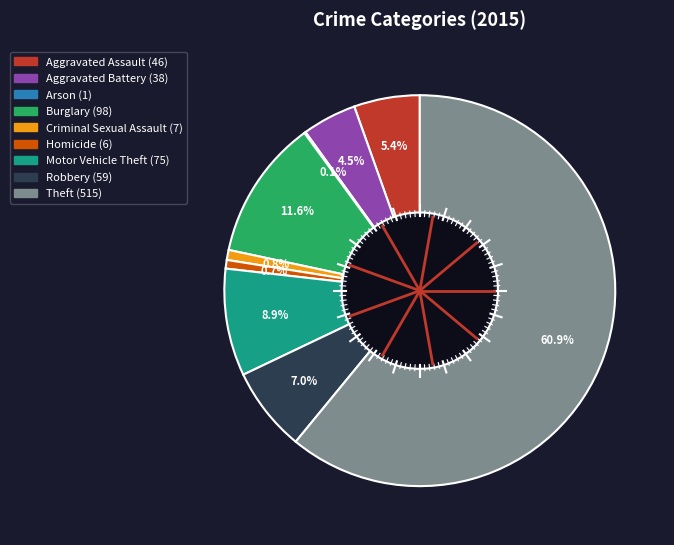

To the nearest percent, what percentage of the pie is Theft?

61%